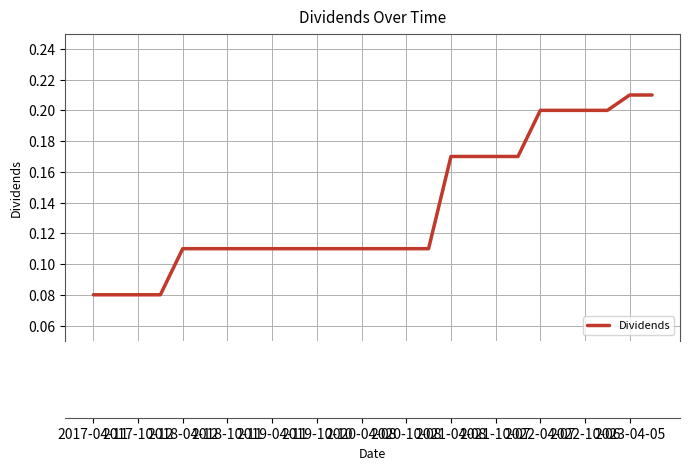

How many lines are shown in the chart?

1